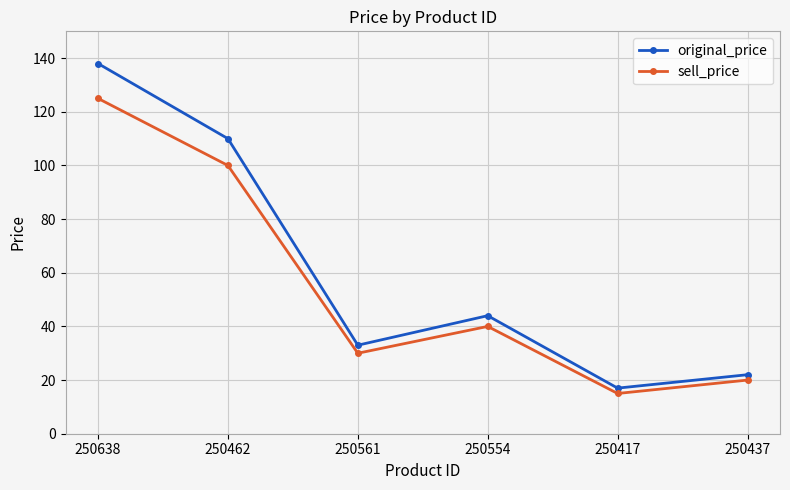

What is the maximum value for original_price?

138